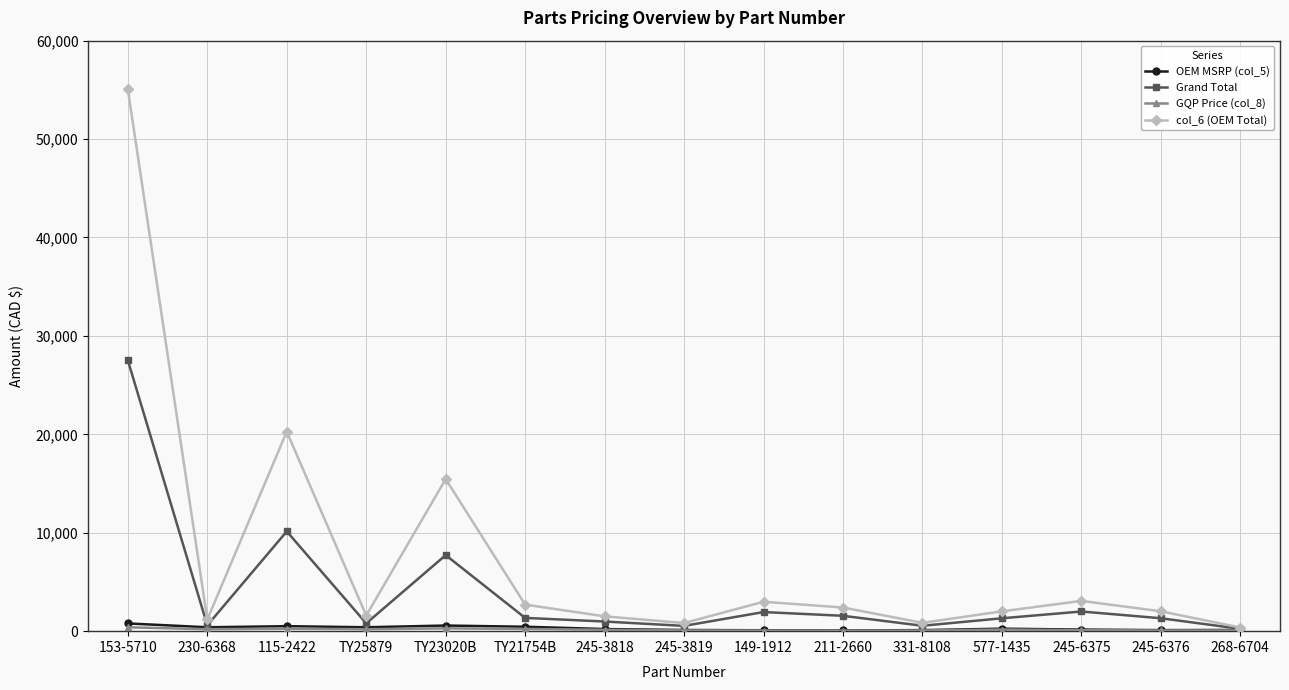

Which series has the largest total across all categories?

col_6 (OEM Total)